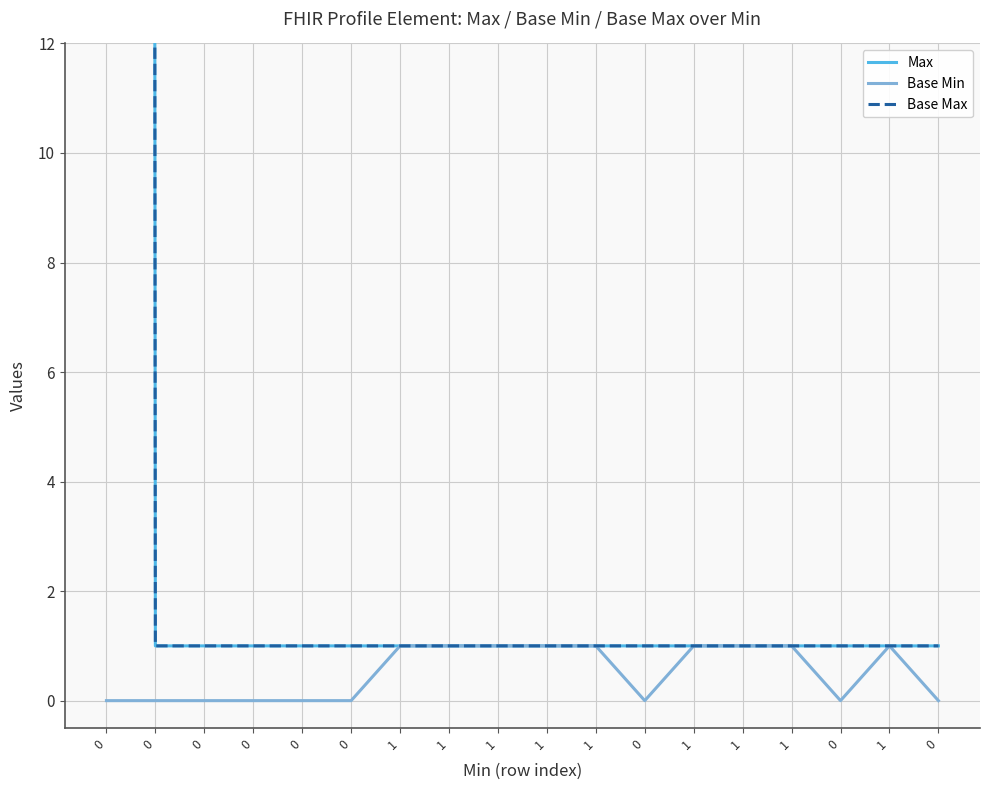

How many data points does each series have?

18